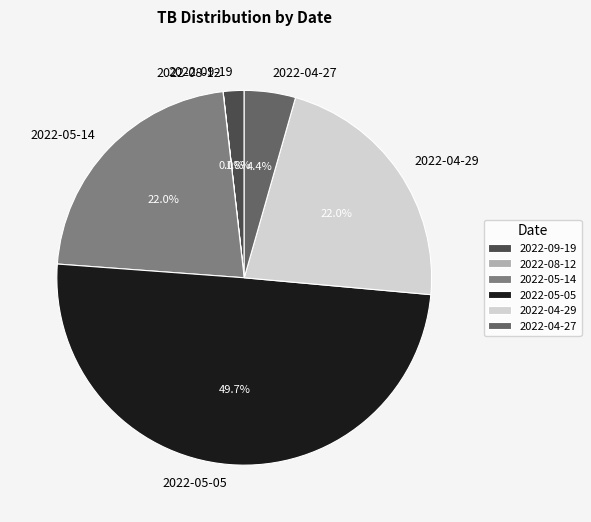

To the nearest percent, what is the combined percentage of 2022-09-19 and 2022-04-29?

24%